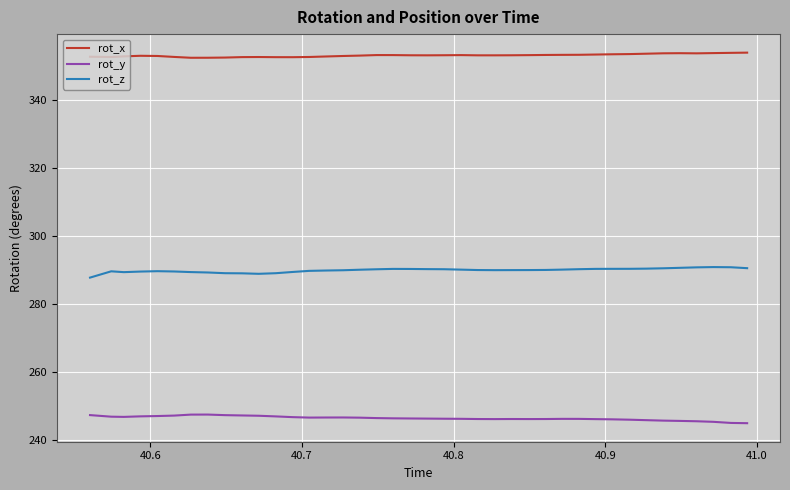

What is the difference between the maximum and minimum values in the rot_z series?

3.1